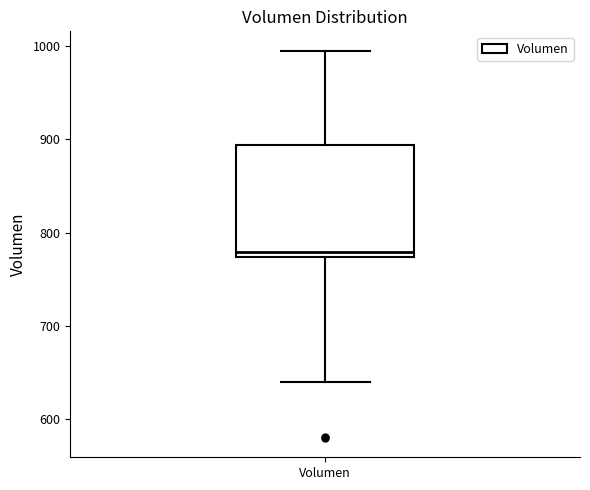

Where is the upper edge of the box for Volumen on the y-axis? The values are not printed on the chart, so give them approximately, as read against the axis.

890